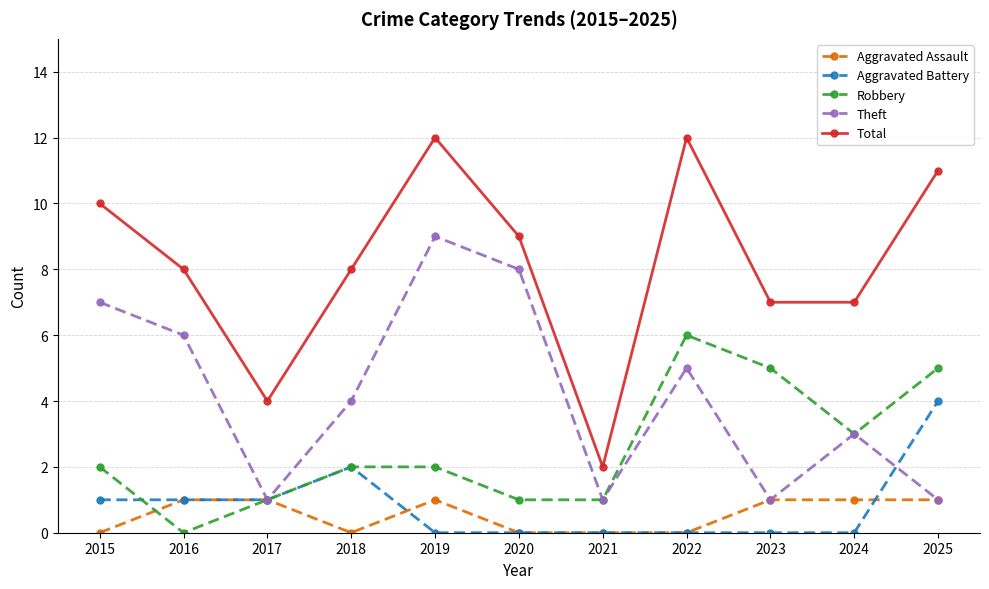

What is the sum of the Theft values at 2022 and 2024?

8